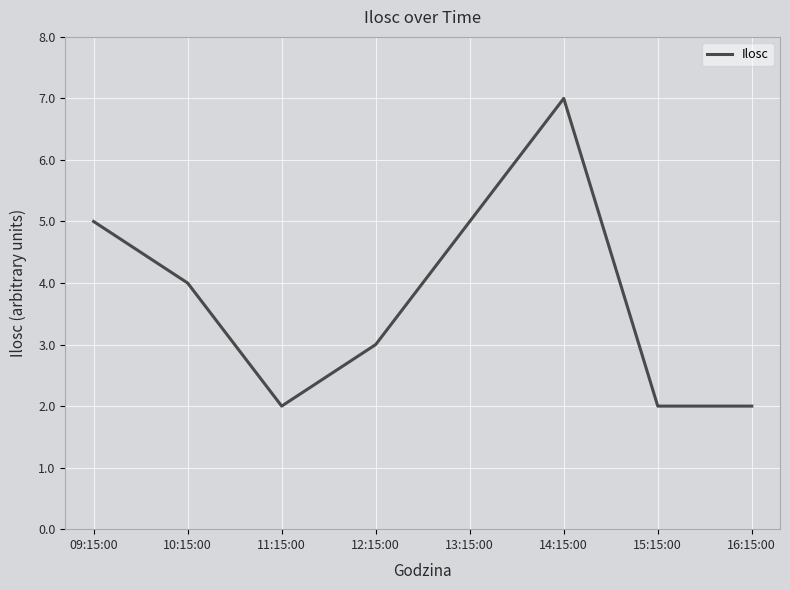

What is the minimum value shown in the chart?

2